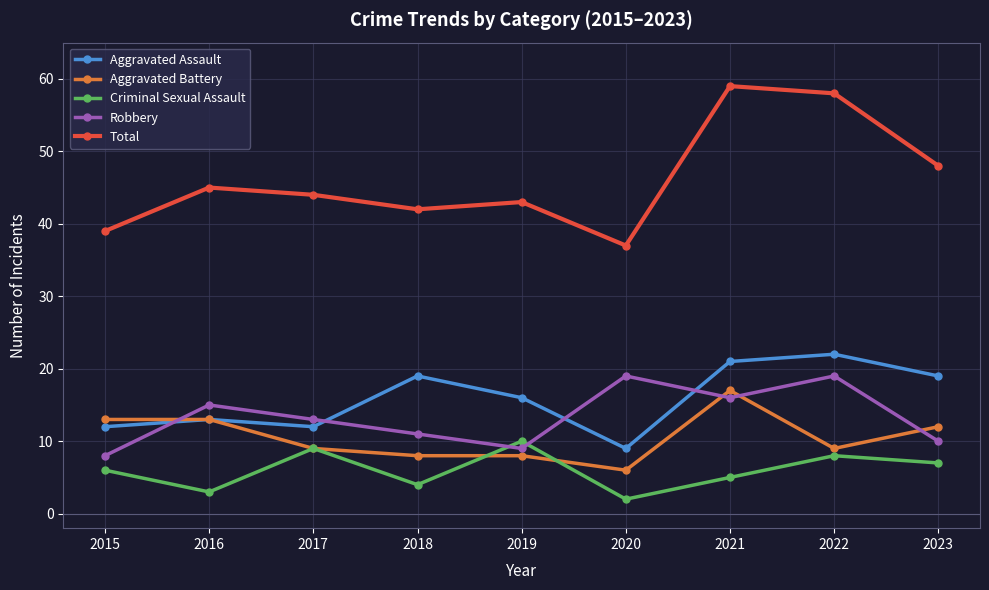

Between 2018 and 2022, which series saw the biggest shift?

Total